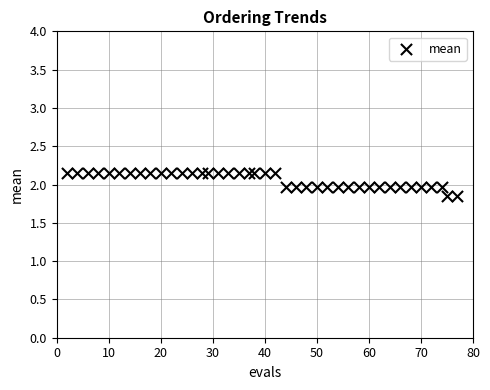

What is the range of X values (max minus min)?

75.0